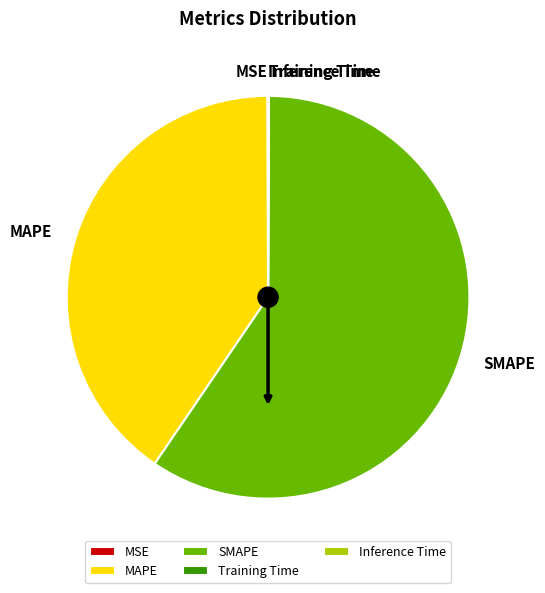

What is the majority slice?

SMAPE